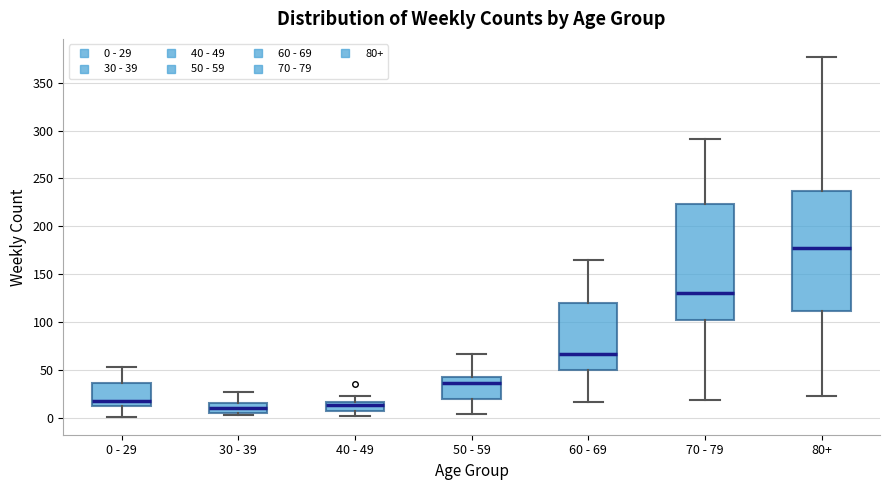

Reading left to right, transcribe this box plot: for each box, give where its median line is, the range the box spans, and where its two whiskers end, as read against the y-axis. The values are not printed on the chart, so give them approximately, as read against the axis.

0 - 29: median 15, box 10 to 35, whiskers 0 to 55
30 - 39: median 10, box 5 to 15, whiskers 5 (just below the box's lower edge) to 25
40 - 49: median 15 (just below the box's upper edge), box 5 to 15, whiskers 0 to 25
50 - 59: median 35, box 20 to 40, whiskers 5 to 65
60 - 69: median 65, box 50 to 120, whiskers 15 to 165
70 - 79: median 130, box 100 to 225, whiskers 20 to 290
80+: median 175, box 110 to 235, whiskers 25 to 375